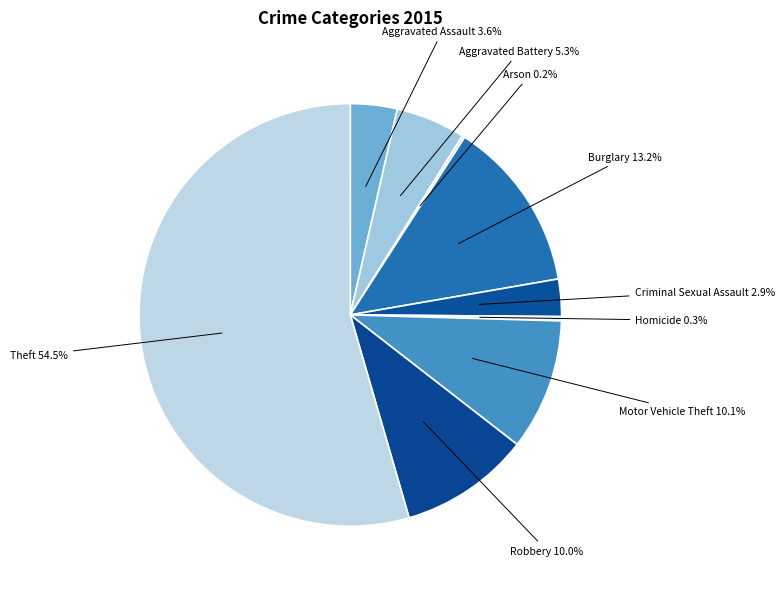

To the nearest percent, what is the difference between the largest and smallest slice percentages?

54%